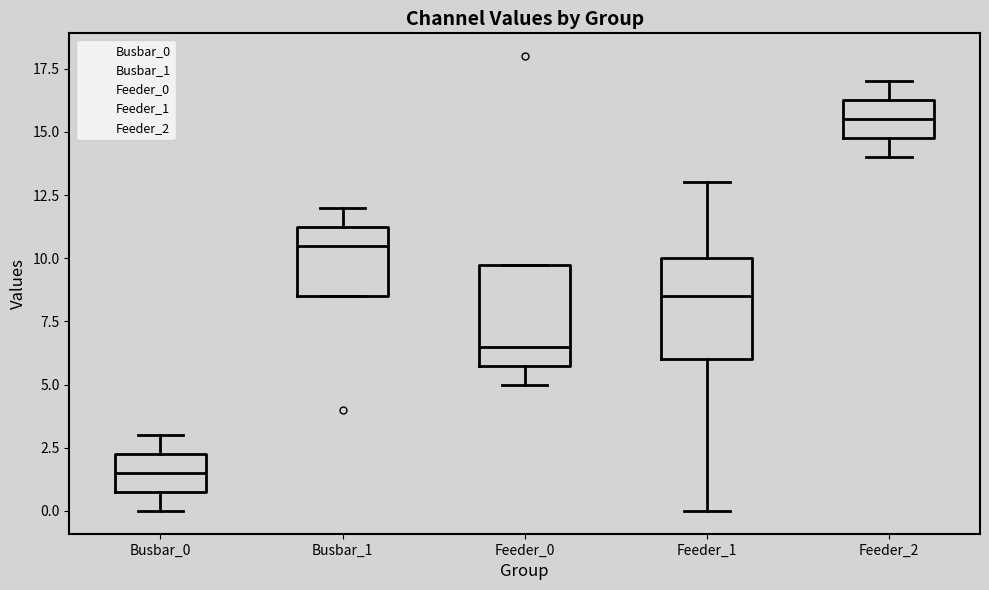

Where is the lower edge of the box for Feeder_2 on the y-axis? The values are not printed on the chart, so give them approximately, as read against the axis.

15.0